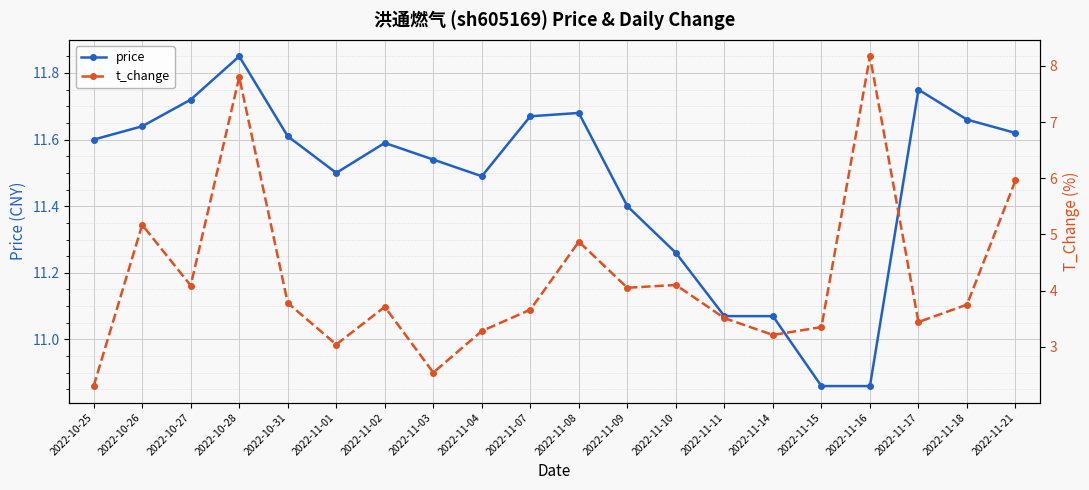

What value does the t_change series have at 2022-10-31?

3.8